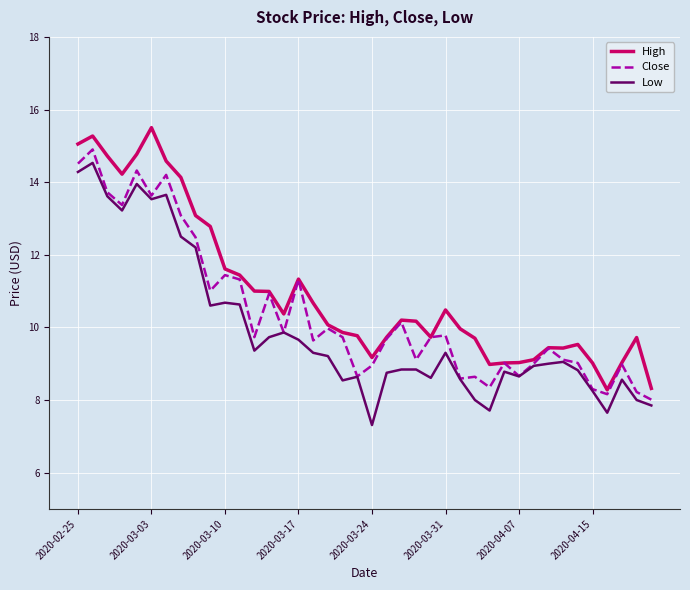

List the series in order of their overall mean, lowest first.

Low, Close, High